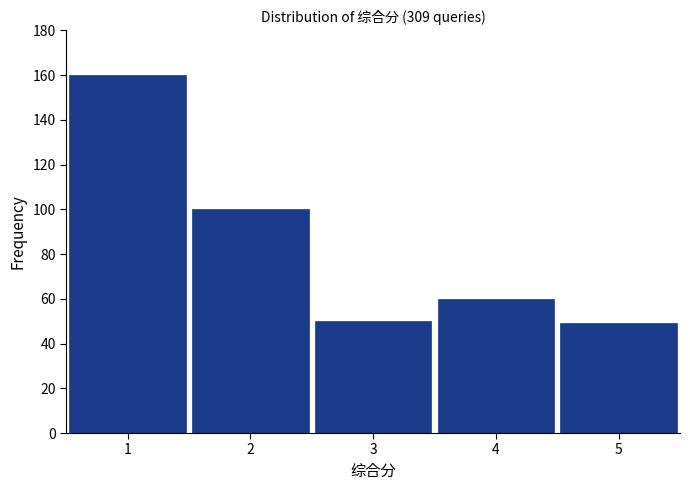

Which range on the x-axis has the tallest bar?

0.5 to 1.5